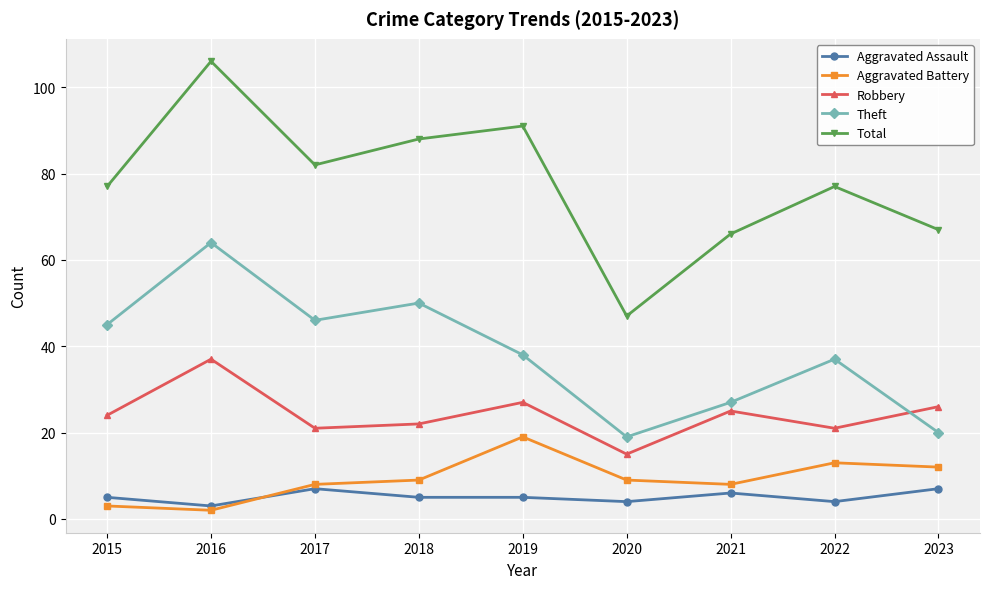

What are all the series names shown in the legend?

Aggravated Assault, Aggravated Battery, Robbery, Theft, Total